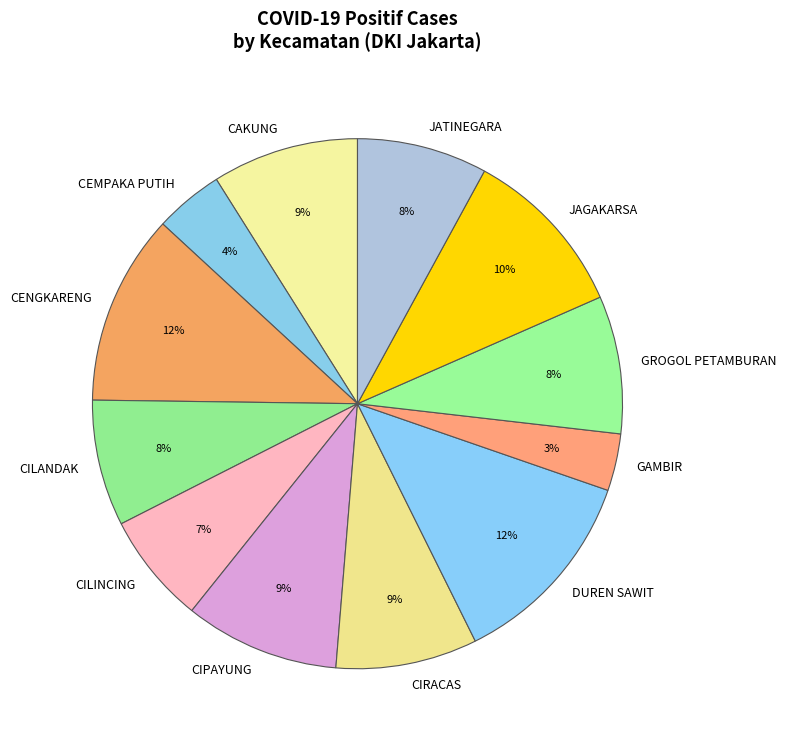

What is the ratio of the value at DUREN SAWIT to the value at GROGOL PETAMBURAN?

1.5